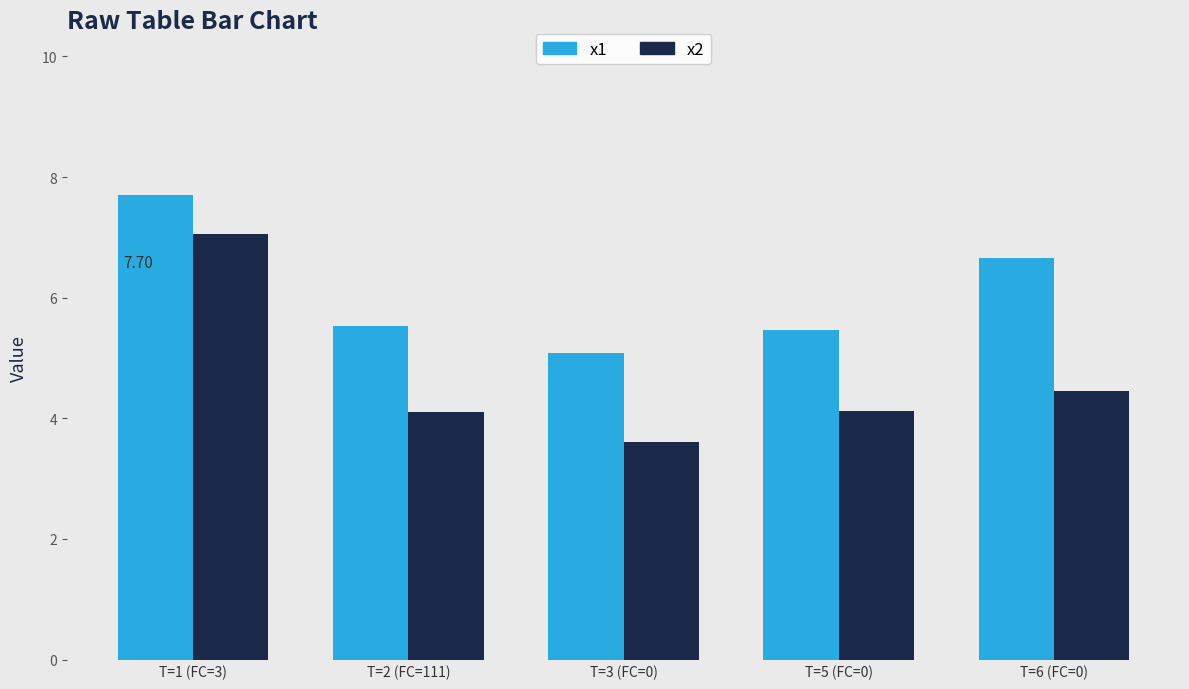

The x1 series shows 5.1 at T=3 (FC=0). True or false?

True